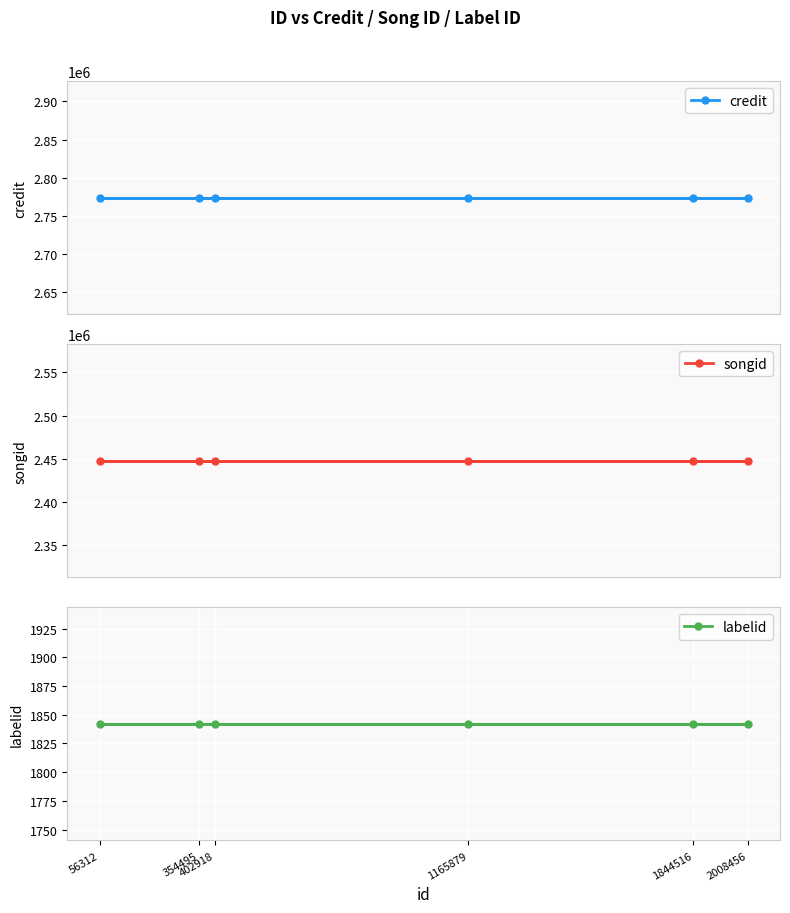

How many lines are shown in the chart?

3